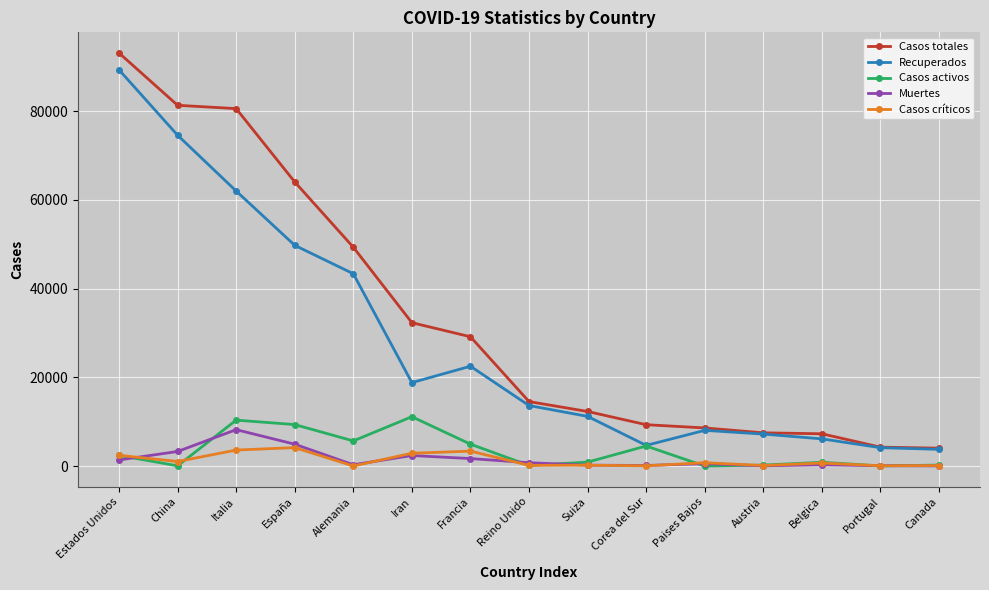

Which series has the widest spread of values?

Casos totales